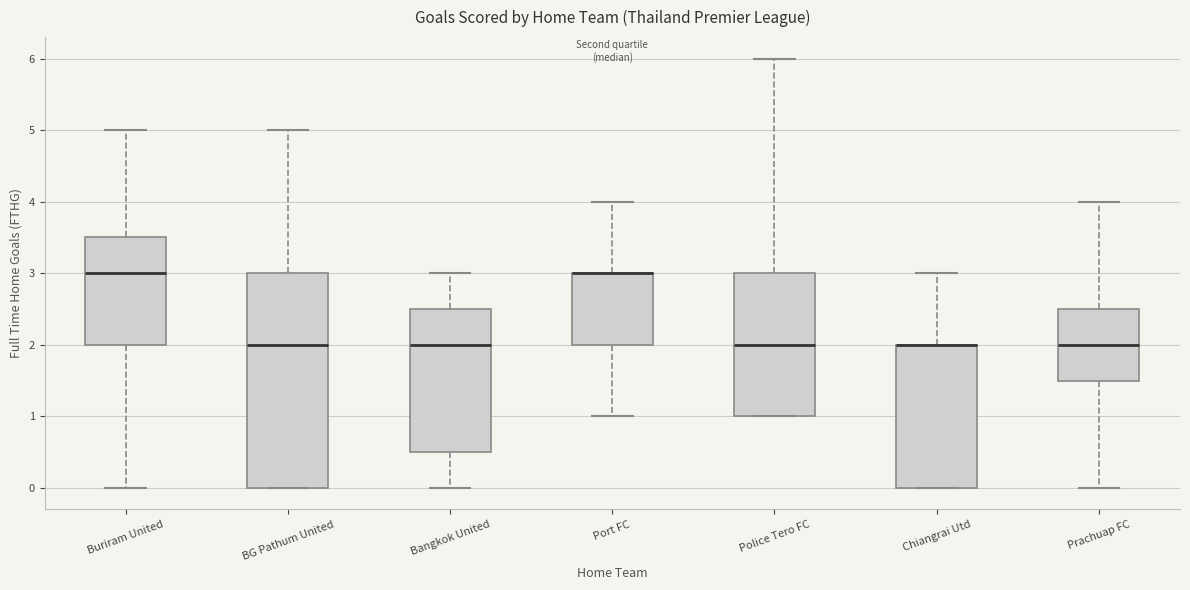

Reading left to right, read every box against the y-axis: the position of its median line, the range the box covers, and the ends of its whiskers. The values are not printed on the chart, so give them approximately, as read against the axis.

Buriram United: median 3.0, box 2.0 to 3.5, whiskers 0.0 to 5.0
BG Pathum United: median 2.0, box 0.0 to 3.0, whiskers 0.0 to 5.0
Bangkok United: median 2.0, box 0.5 to 2.5, whiskers 0.0 to 3.0
Port FC: median 3.0 (drawn on the box's upper edge), box 2.0 to 3.0, whiskers 1.0 to 4.0
Police Tero FC: median 2.0, box 1.0 to 3.0, whiskers 1.0 to 6.0
Chiangrai Utd: median 2.0 (drawn on the box's upper edge), box 0.0 to 2.0, whiskers 0.0 to 3.0
Prachuap FC: median 2.0, box 1.5 to 2.5, whiskers 0.0 to 4.0